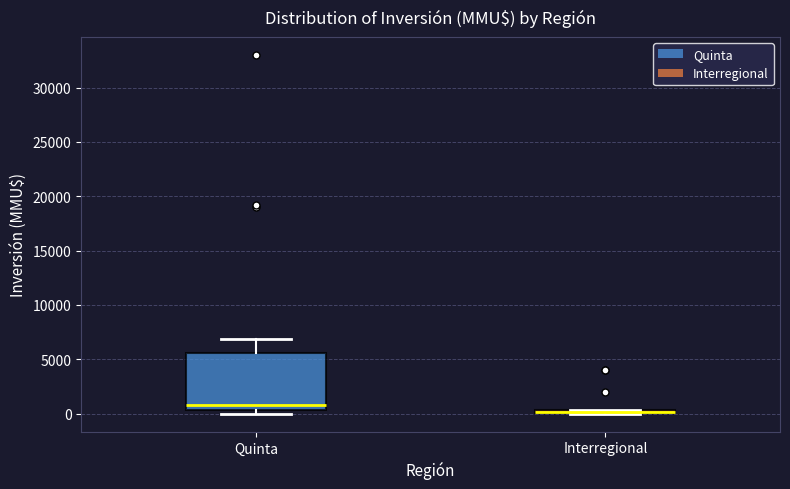

Where does the median line of the box for Quinta sit on the y-axis? The values are not printed on the chart, so give them approximately, as read against the axis.

1000